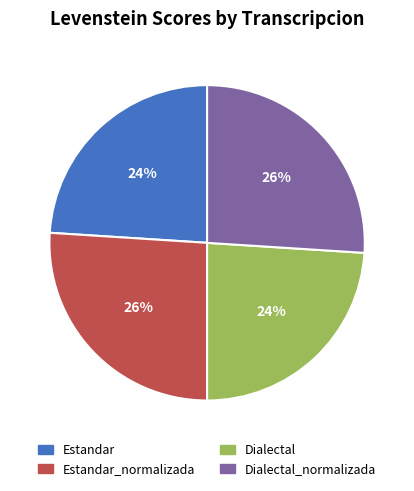

Does any single category account for the majority?

No